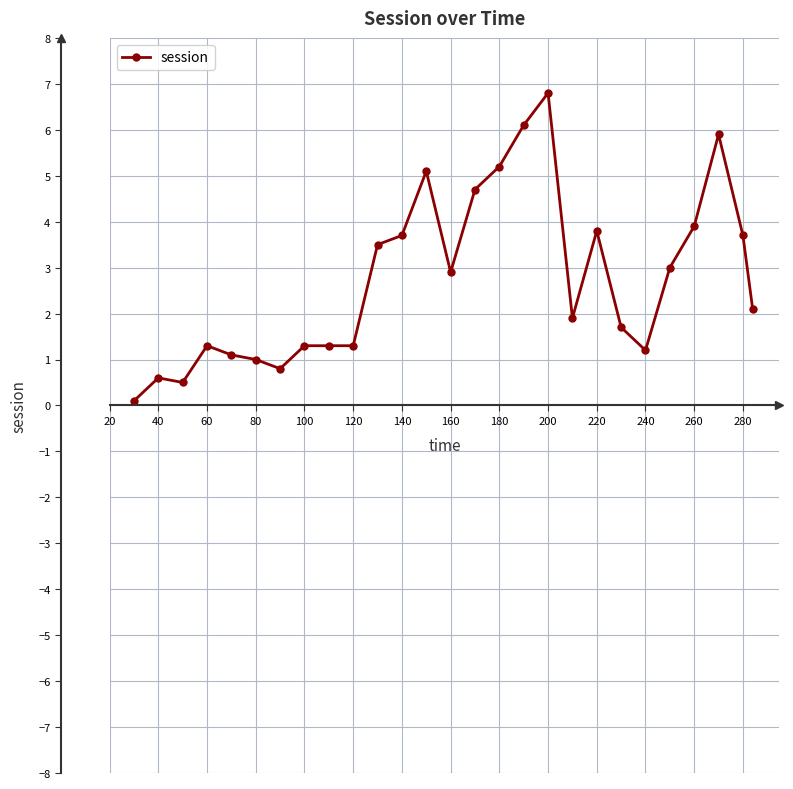

How many lines are shown in the chart?

1